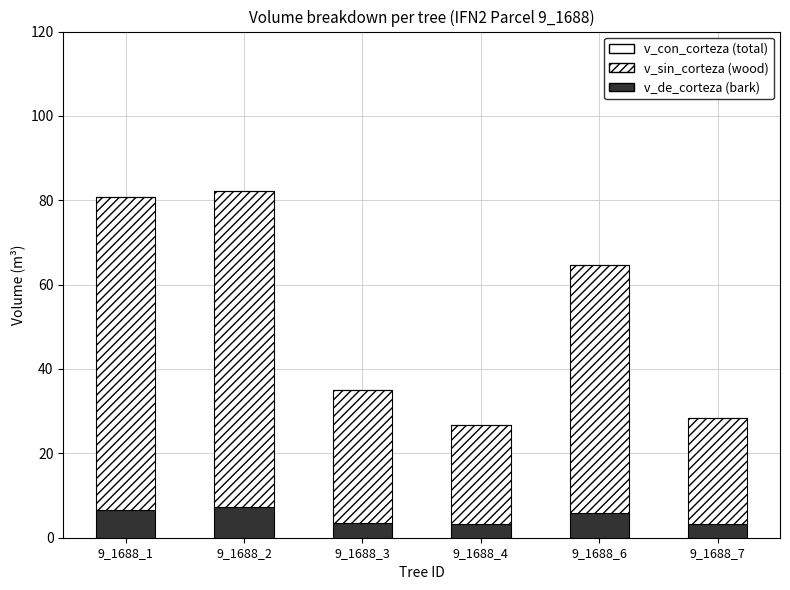

How many categories are shown in the chart?

6